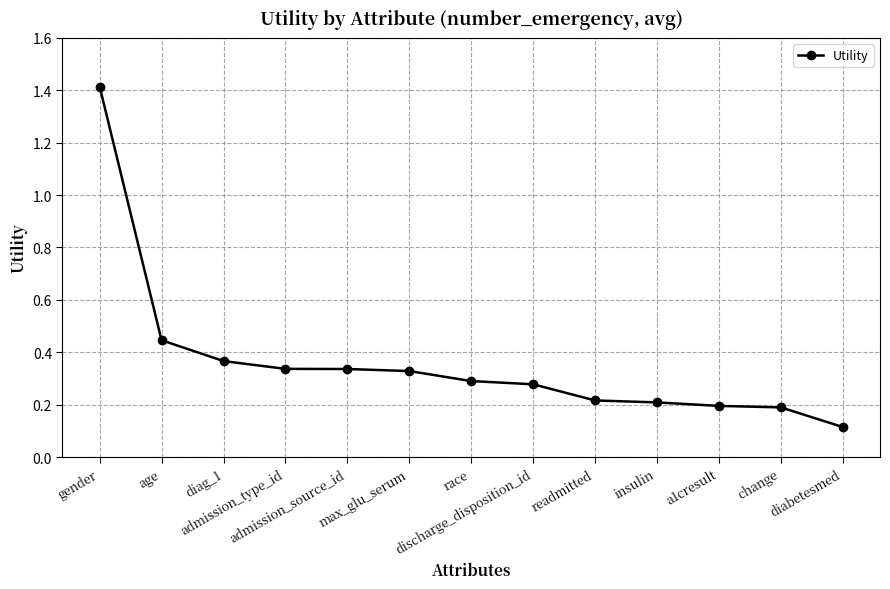

What is the value of the 13th point from the left?

0.1